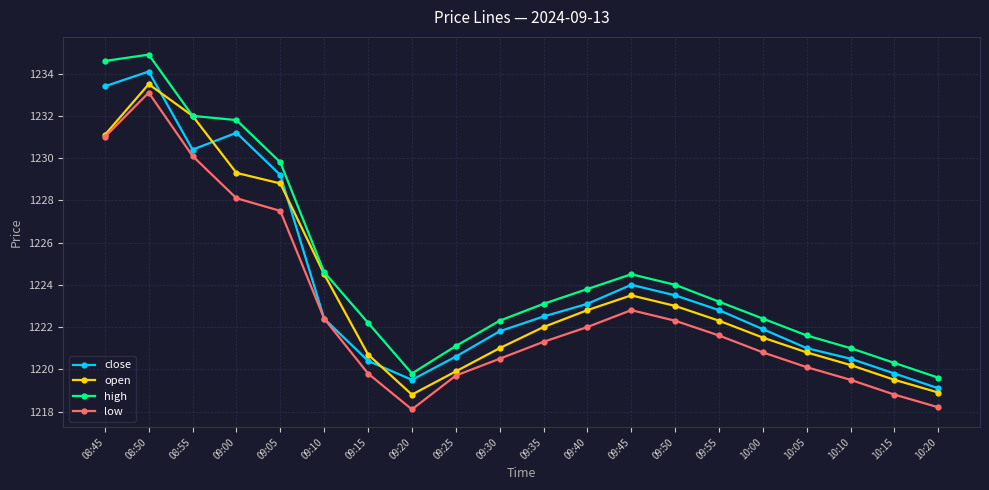

At which category does low reach its first local peak?

08:50